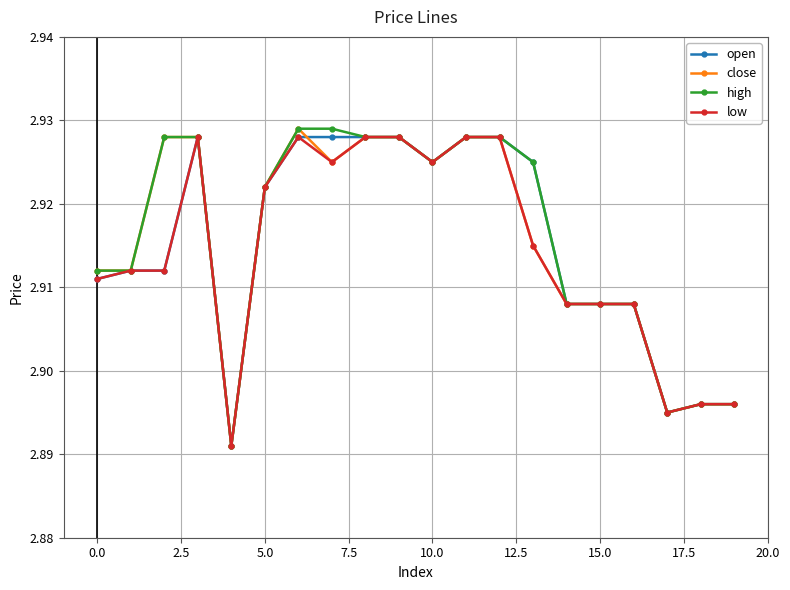

True or false: close has more than 0 points higher than both neighbors.

True